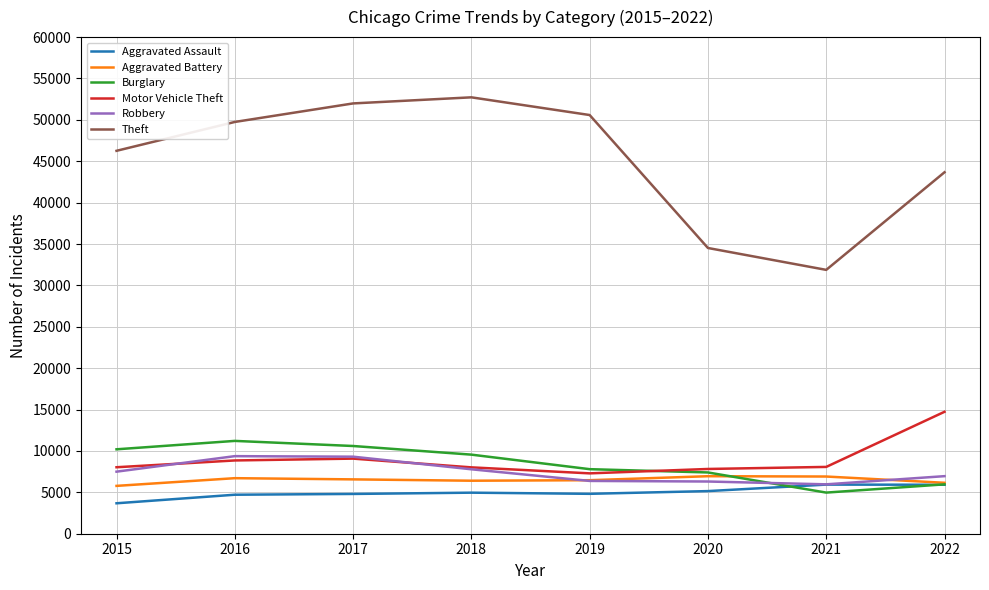

What is the minimum value for Robbery?

5967